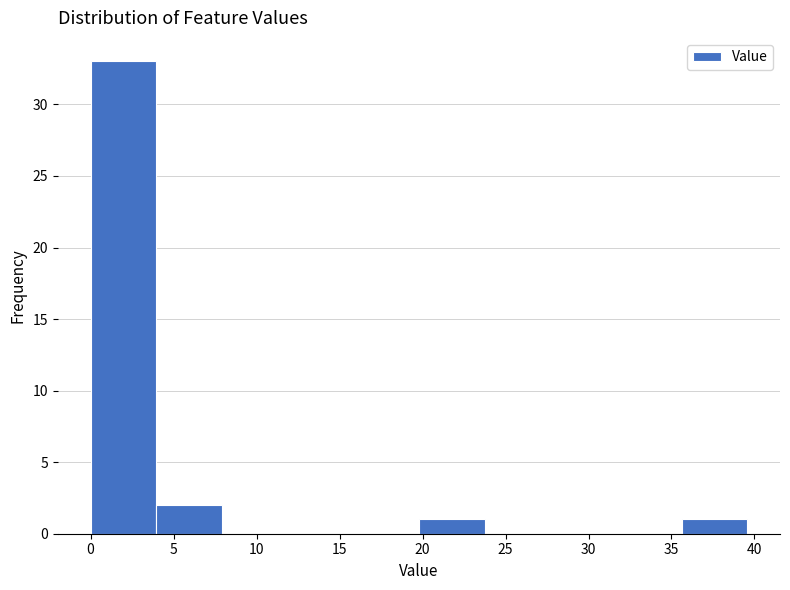

What is the height of the bar covering 20.0 to 23.5 on the x-axis? Neither the bar edges nor the heights are printed on the chart, so give them approximately, as read against the axes.

1